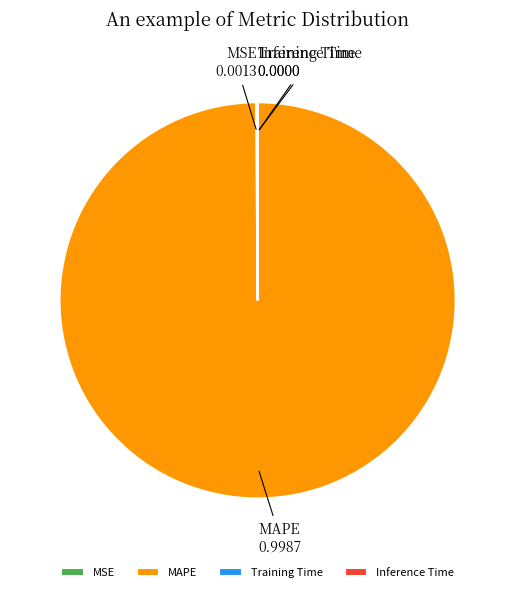

Is MAPE the majority of the pie?

Yes